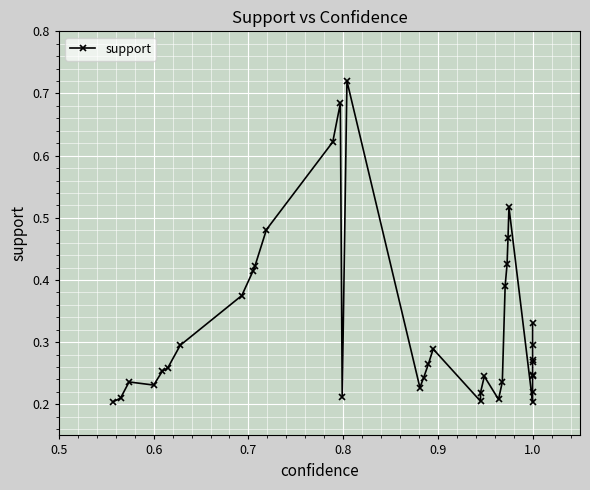

Count the values in the range 0 to 1.

36